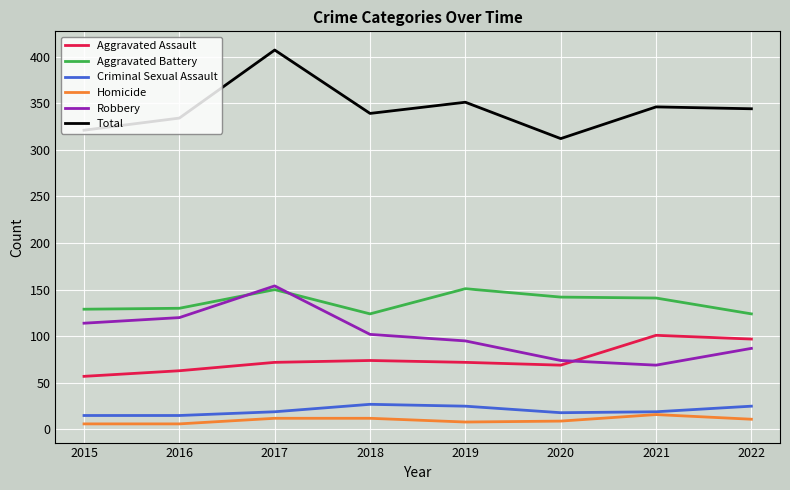

At which category does Total reach its first local valley?

2018